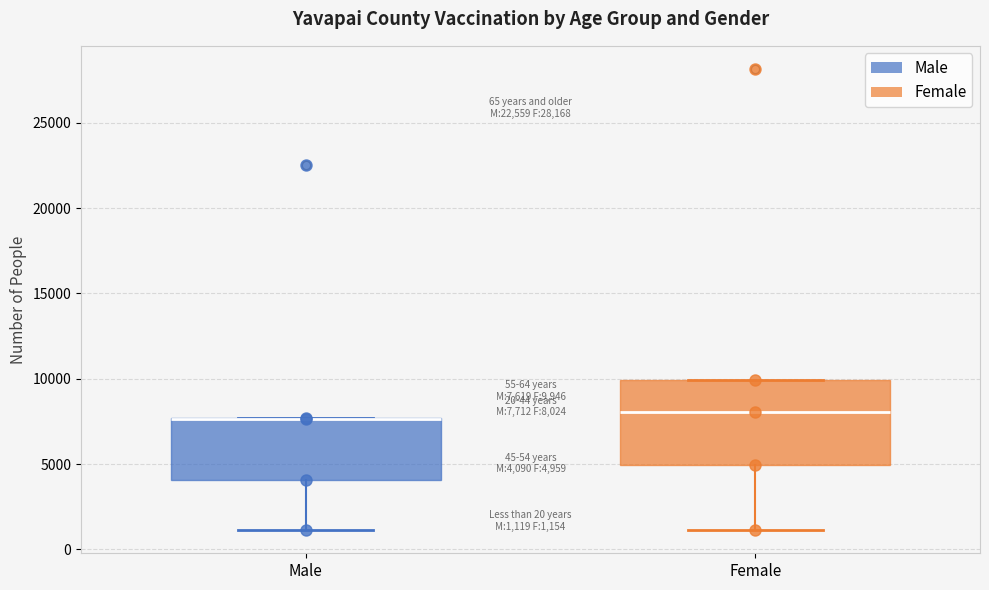

Which box is the tallest, from its lower edge to its upper edge?

Female